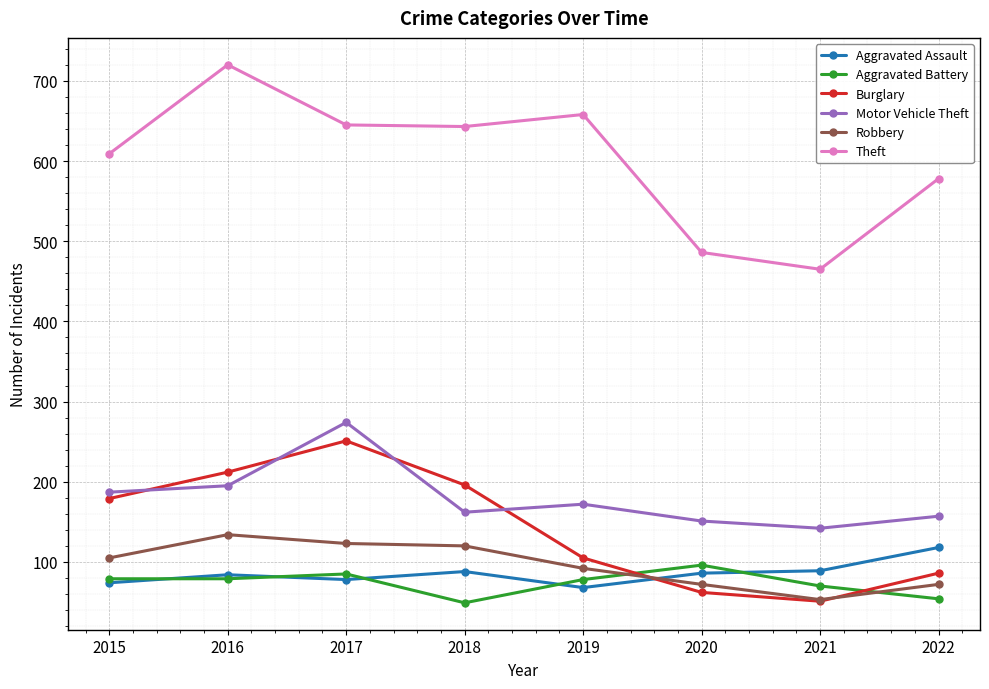

True or false: Theft and Robbery cross at least once.

False